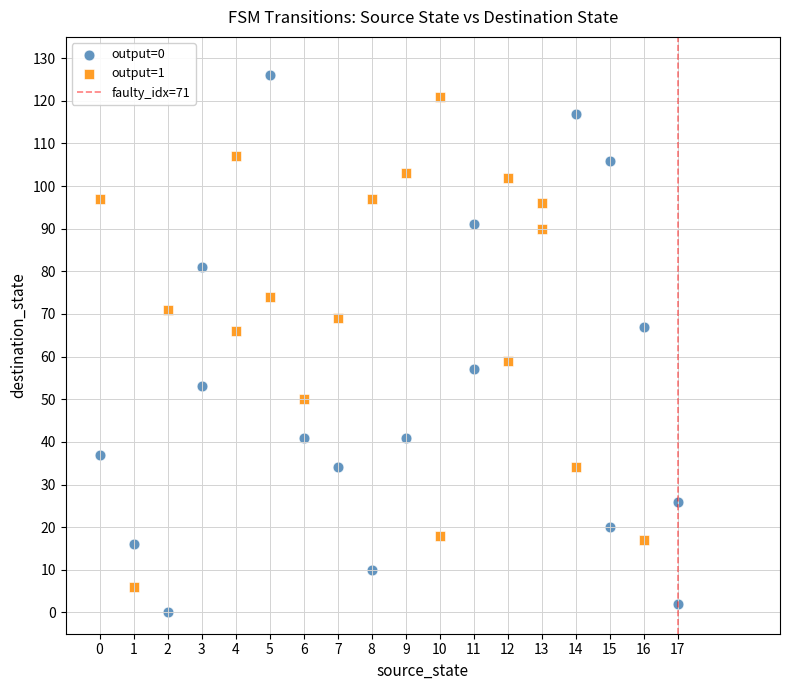

Which series contains the lowest Y value?

output=0